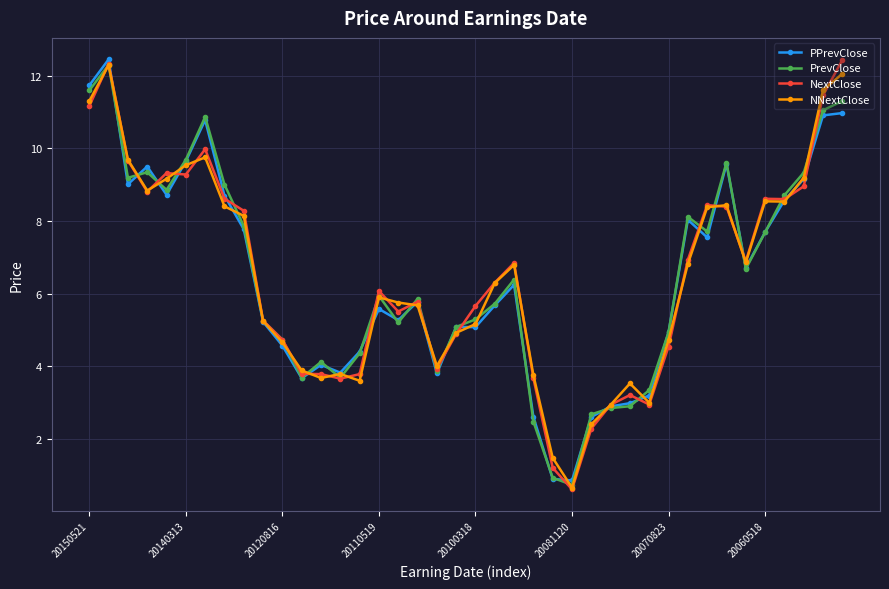

At how many categories does at least one series exceed 6?

21